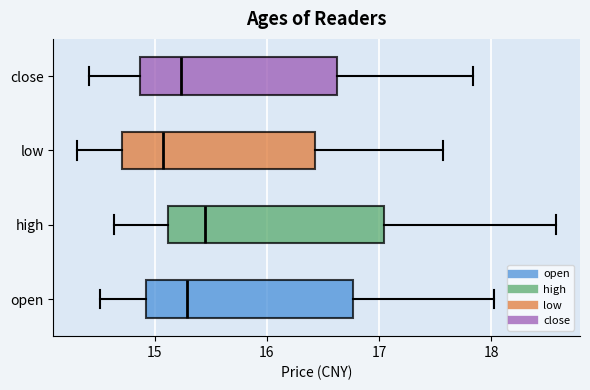

Which box has the furthest to the left median line?

low